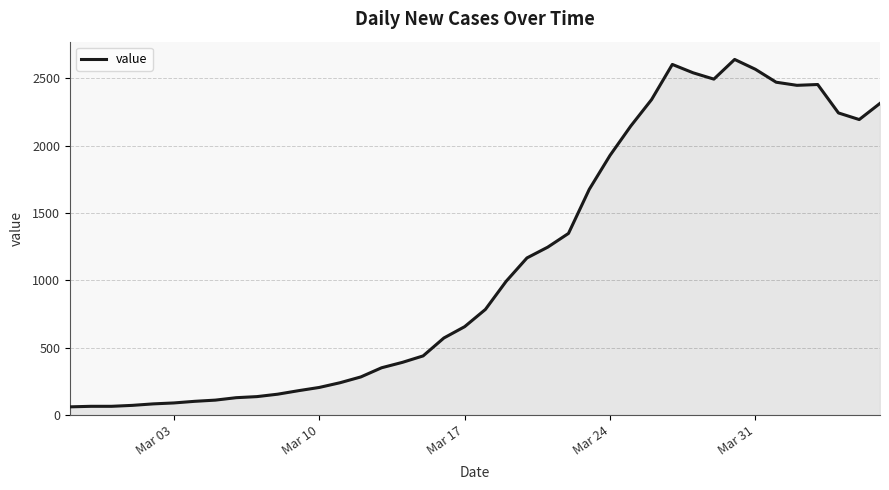

What is the greatest value displayed?

2639